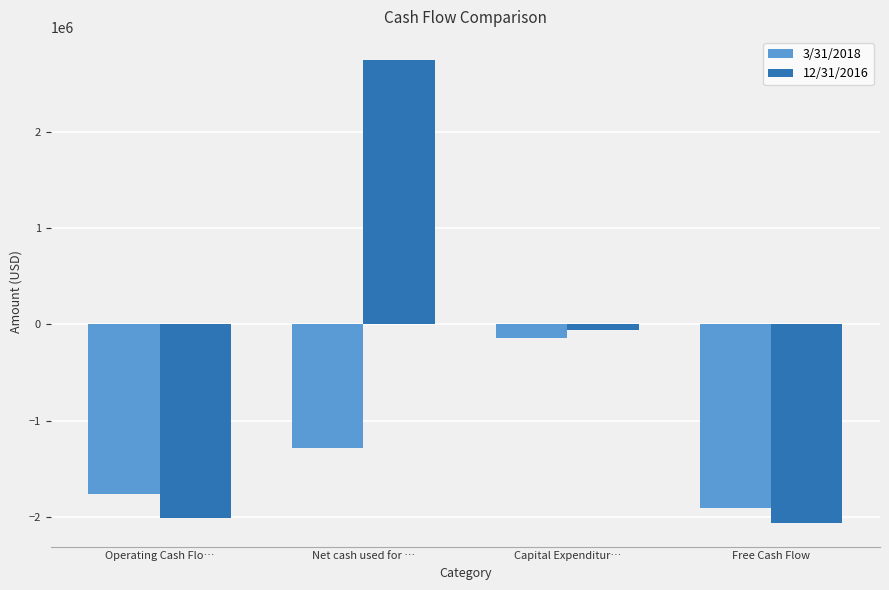

At which label does 3/31/2018 first exceed -1283295?

Capital Expenditur…